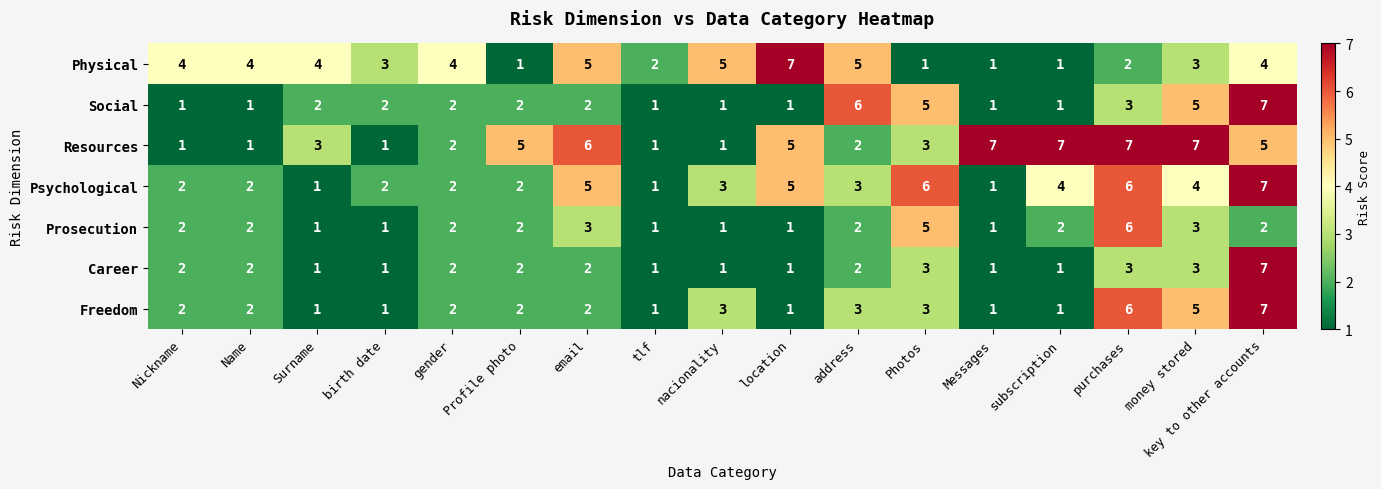

What is the difference between the highest and lowest values at Name?

3